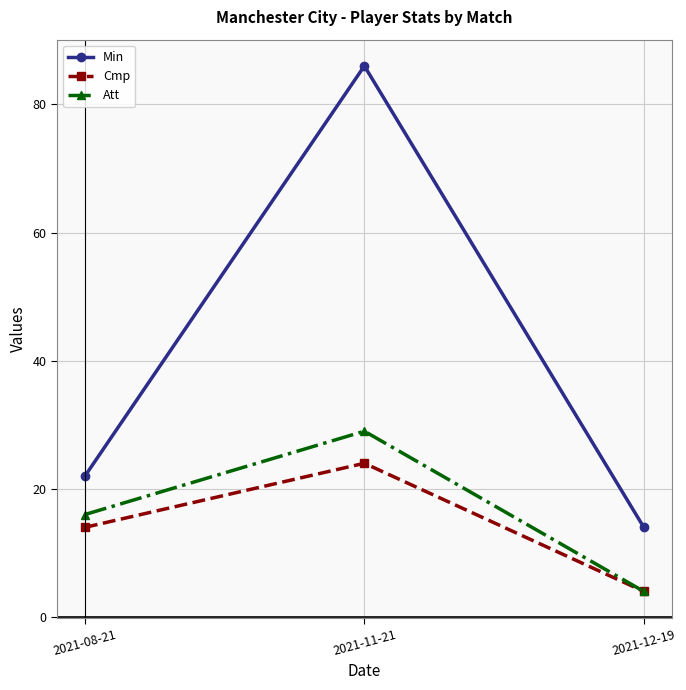

Reading left to right, list all the values displayed in this chart.

Min: 2021-08-21=22	2021-11-21=86	2021-12-19=14
Cmp: 2021-08-21=14	2021-11-21=24	2021-12-19=4
Att: 2021-08-21=16	2021-11-21=29	2021-12-19=4